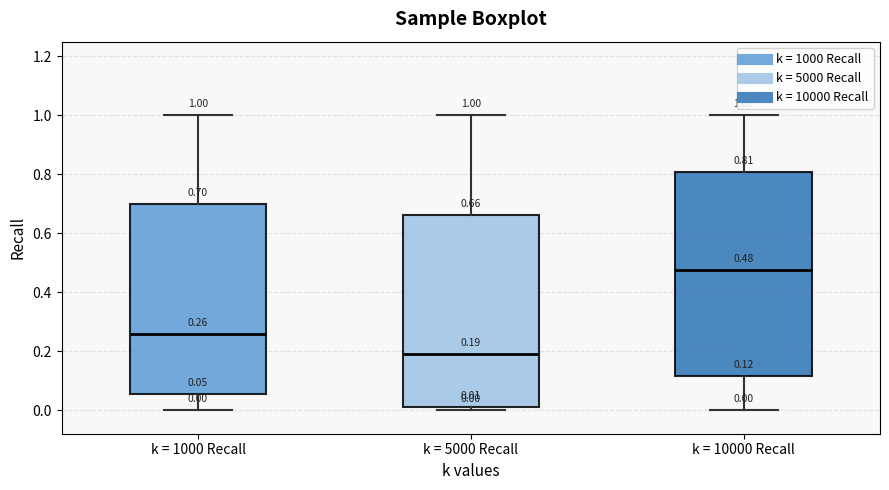

Which box is the tallest, from its lower edge to its upper edge?

k = 10000 Recall